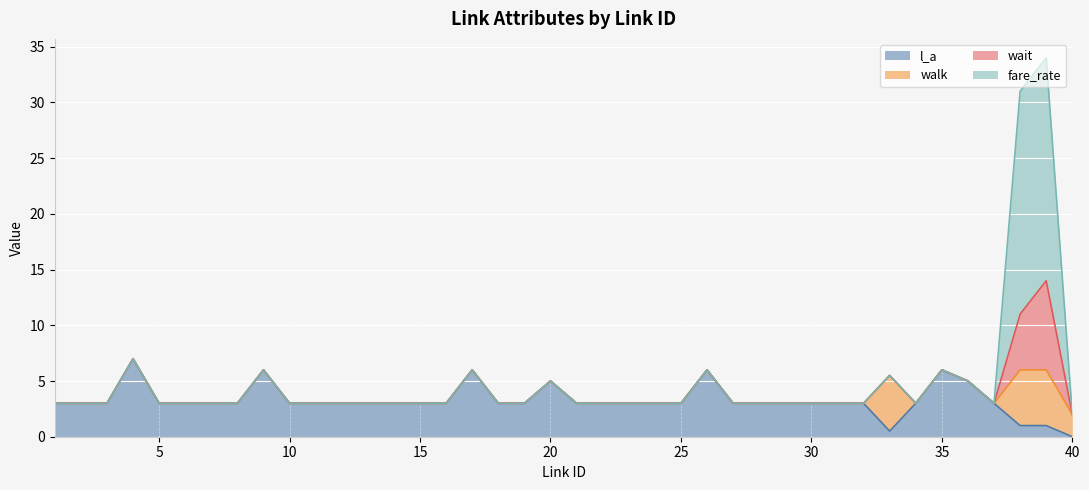

True or false: fare_rate and l_a intersect in this chart.

False